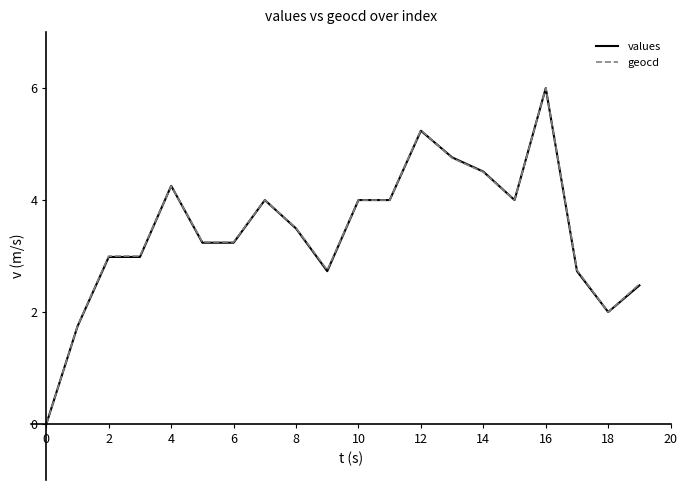

What is the highest value of the geocd series?

6.0